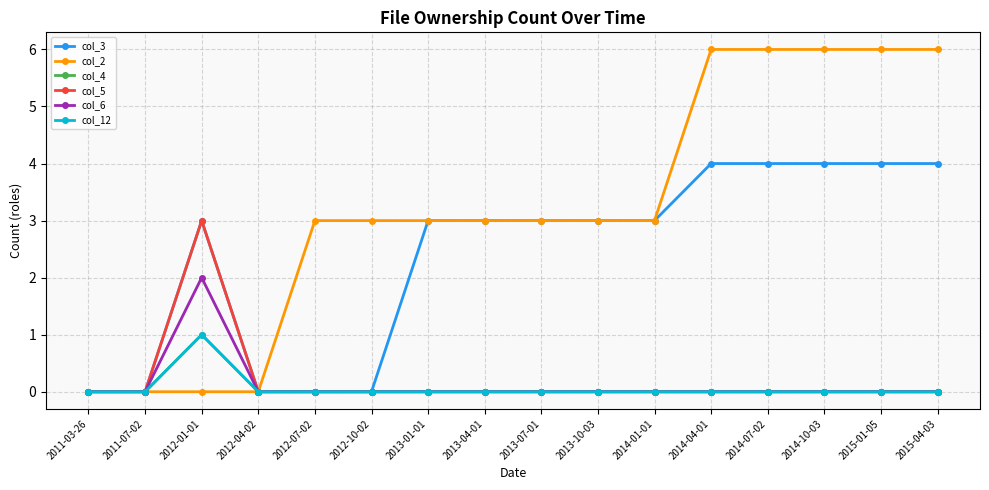

Is this an area chart (filled region under the line)?

No